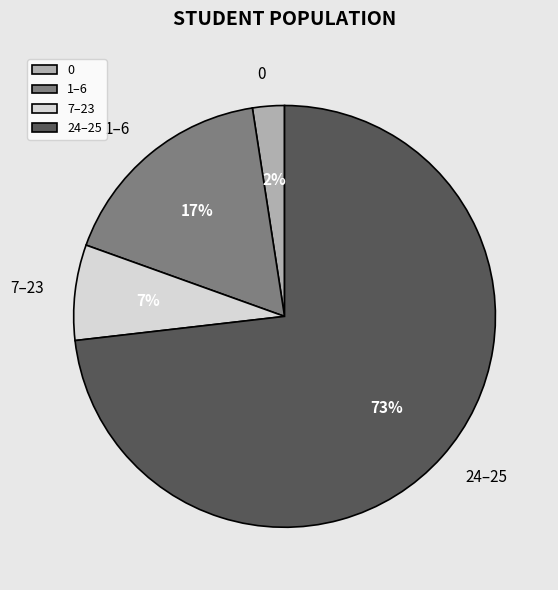

To the nearest percent, what is the combined percentage of 24–25 and 0?

76%